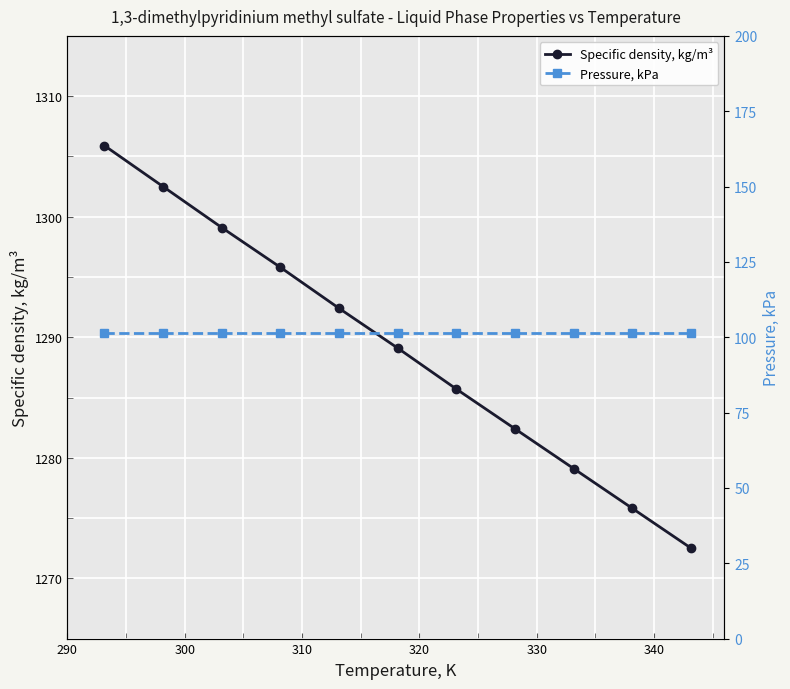

What is the maximum value for Specific density, kg/m³?

1305.9